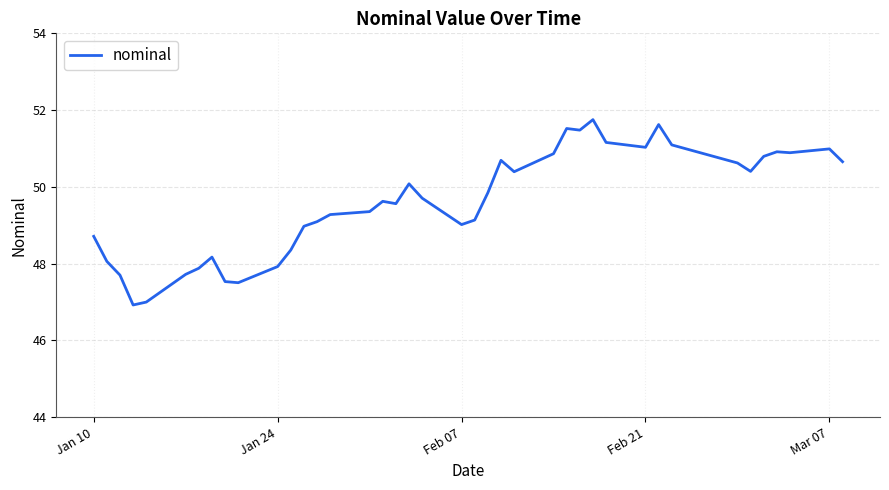

What is the greatest value displayed?

51.8